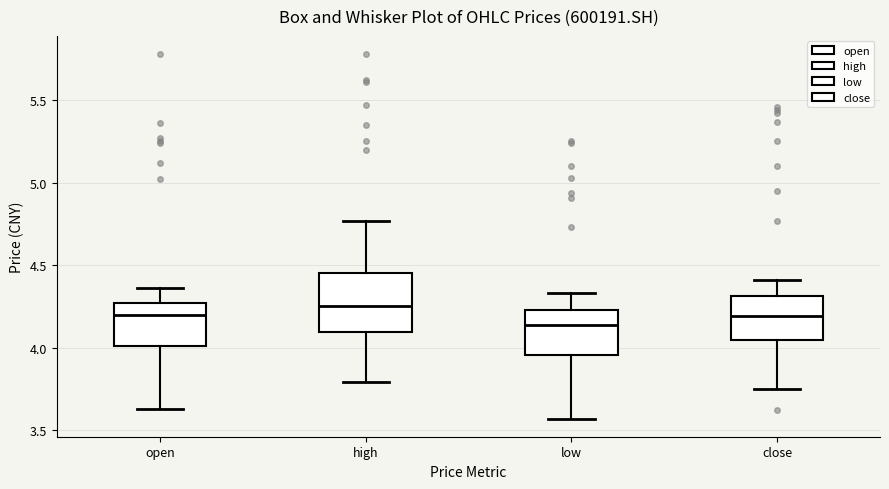

Reading left to right, transcribe this box plot: for each box, give where its median line is, the range the box spans, and where its two whiskers end, as read against the y-axis. The values are not printed on the chart, so give them approximately, as read against the axis.

open: median 4.20, box 4.00 to 4.25, whiskers 3.65 to 4.35
high: median 4.25, box 4.10 to 4.45, whiskers 3.80 to 4.75
low: median 4.15, box 3.95 to 4.25, whiskers 3.55 to 4.35
close: median 4.20, box 4.05 to 4.30, whiskers 3.75 to 4.40